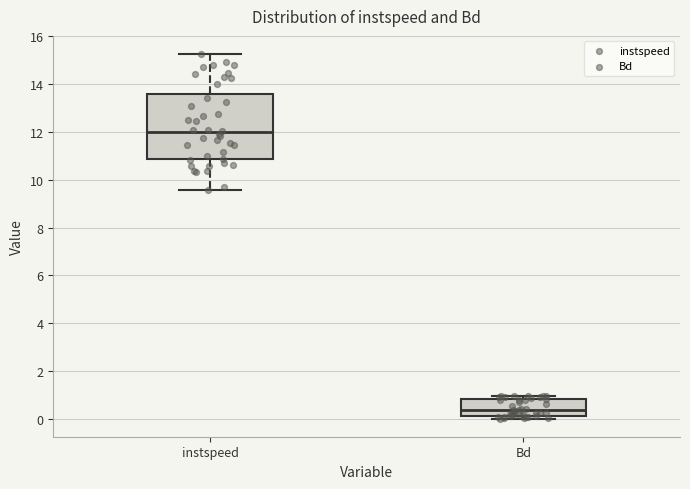

Where does the median line of the box for instspeed sit on the y-axis? The values are not printed on the chart, so give them approximately, as read against the axis.

12.0